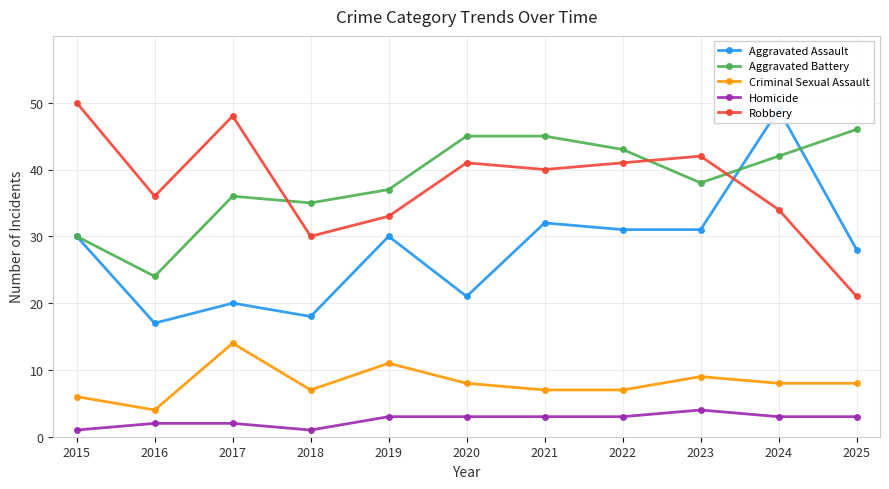

Count the Criminal Sexual Assault values in the range 7 to 9.

7